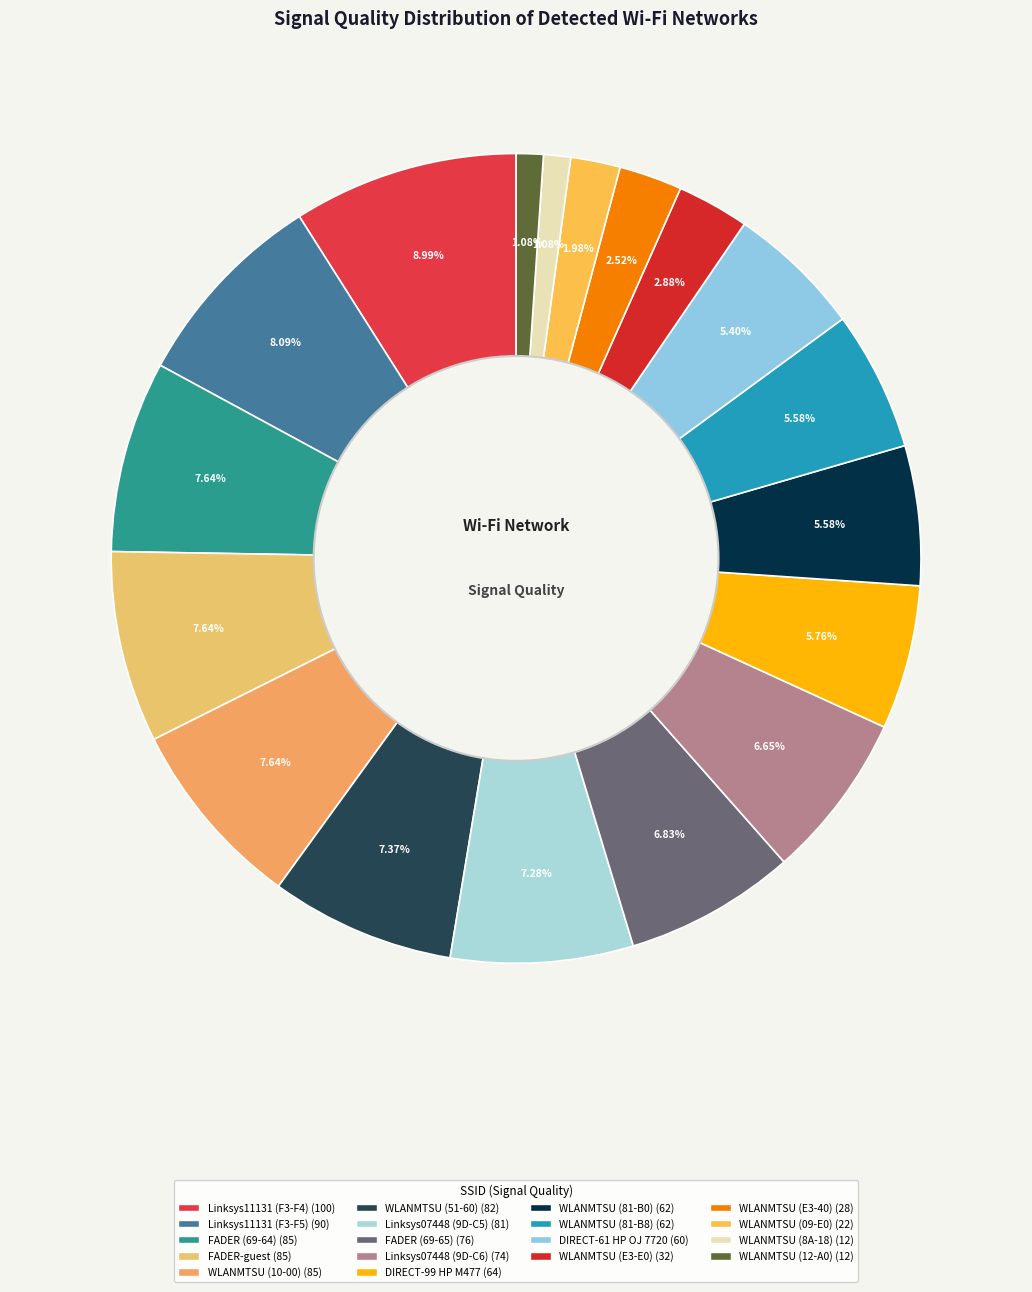

How many segments does this pie chart have?

18